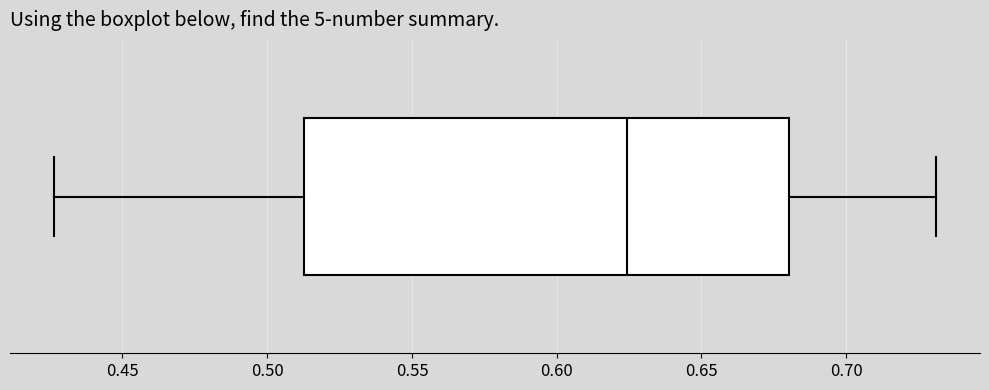

Transcribe this box plot: give where the median line is, the range the box spans, and where the two whiskers end, as read against the x-axis. The values are not printed on the chart, so give them approximately, as read against the axis.

median 0.625, box 0.515 to 0.680, whiskers 0.425 to 0.730